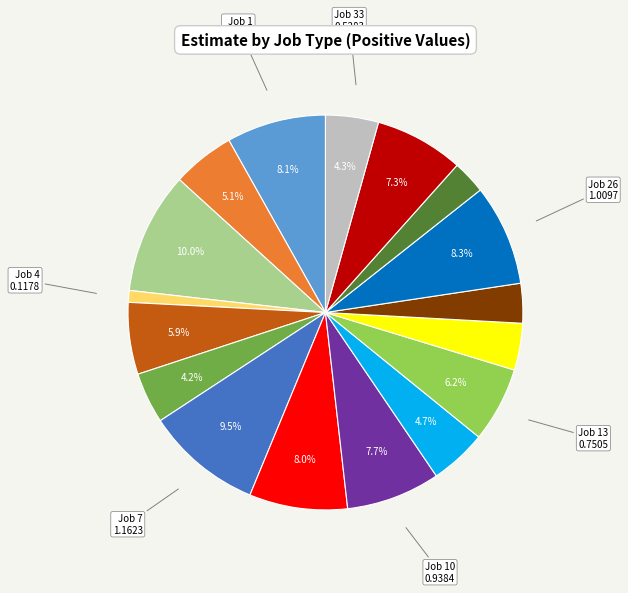

Does any single category account for the majority?

No